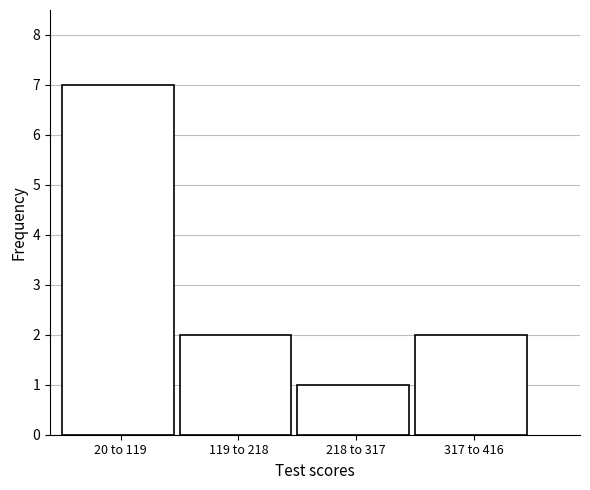

Reading left to right, transcribe all the data shown in this chart.

7	2	1	2